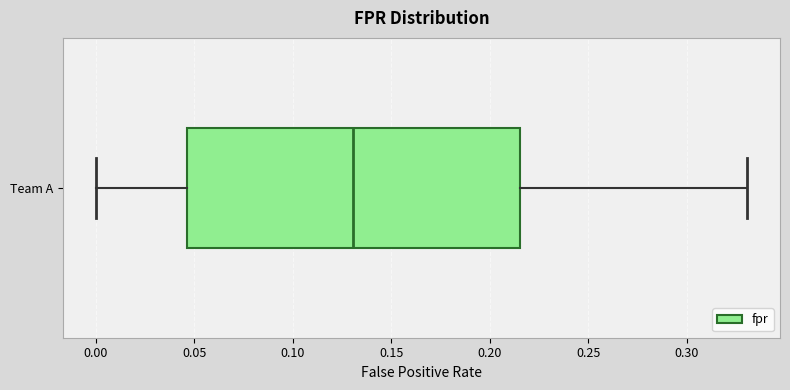

Where is the left edge of the box for Team A on the x-axis? The values are not printed on the chart, so give them approximately, as read against the axis.

0.045